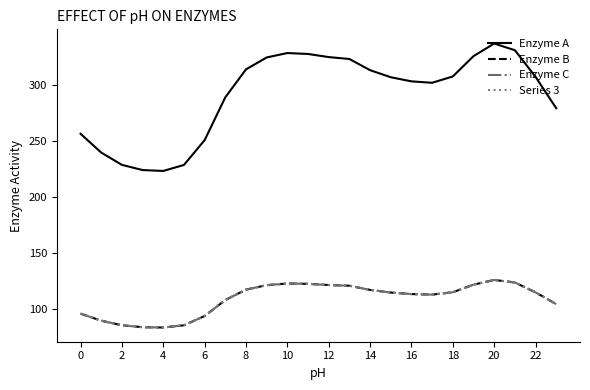

Does the chart have visible grid lines?

No